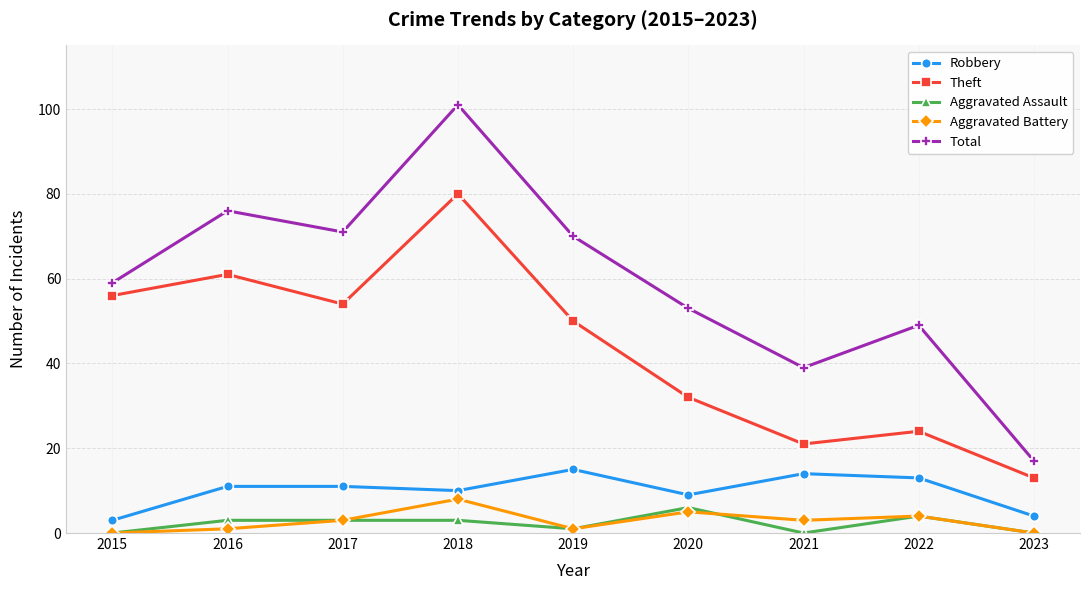

True or false: Aggravated Assault and Robbery intersect in this chart.

False